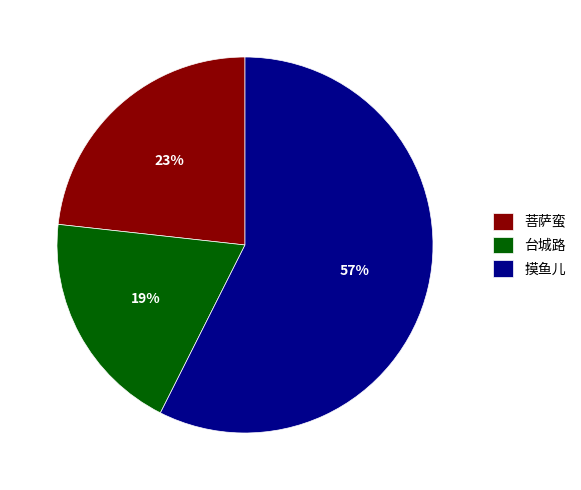

Rank the categories by value from highest to lowest.

摸鱼儿, 菩萨蛮, 台城路